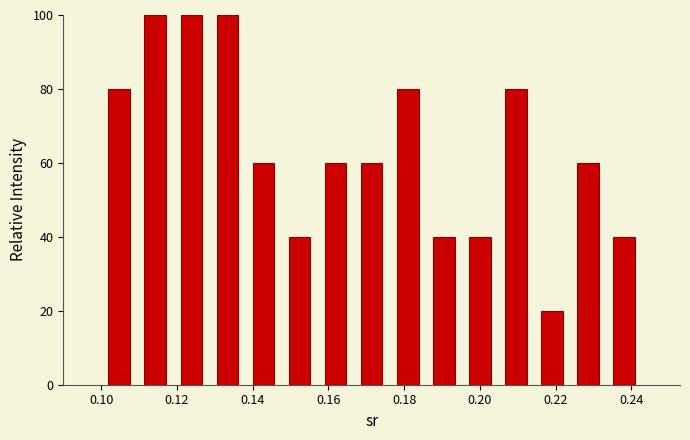

Reading left to right, list every bar in this chart as the range it spans on the x-axis followed by its height. Neither the bar edges nor the heights are printed on the chart, so give them approximately, as read against the axes.

0.100 to 0.110: 80
0.110 to 0.120: 100
0.120 to 0.128: 100
0.128 to 0.138: 100
0.138 to 0.148: 60
0.148 to 0.158: 40
0.158 to 0.166: 60
0.166 to 0.176: 60
0.176 to 0.186: 80
0.186 to 0.196: 40
0.196 to 0.204: 40
0.204 to 0.214: 80
0.214 to 0.224: 20
0.224 to 0.234: 60
0.234 to 0.242: 40